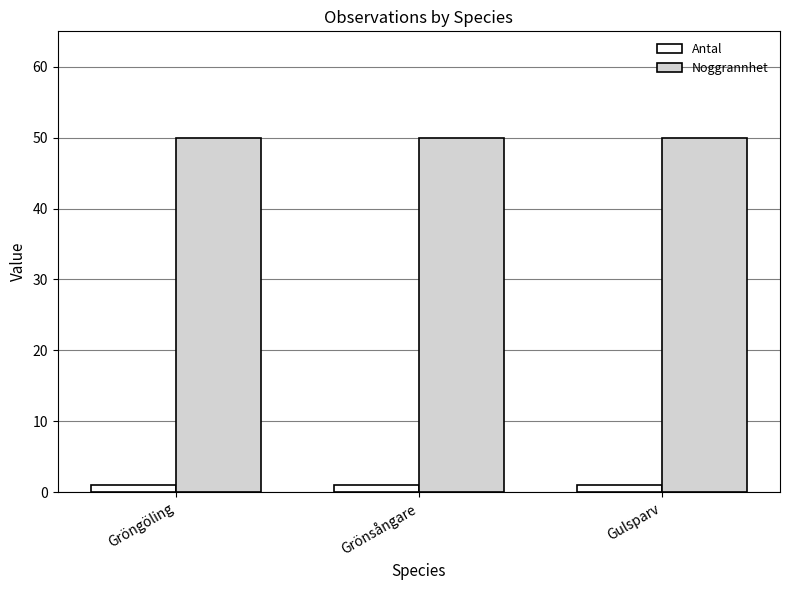

Which series has the largest total across all categories?

Noggrannhet